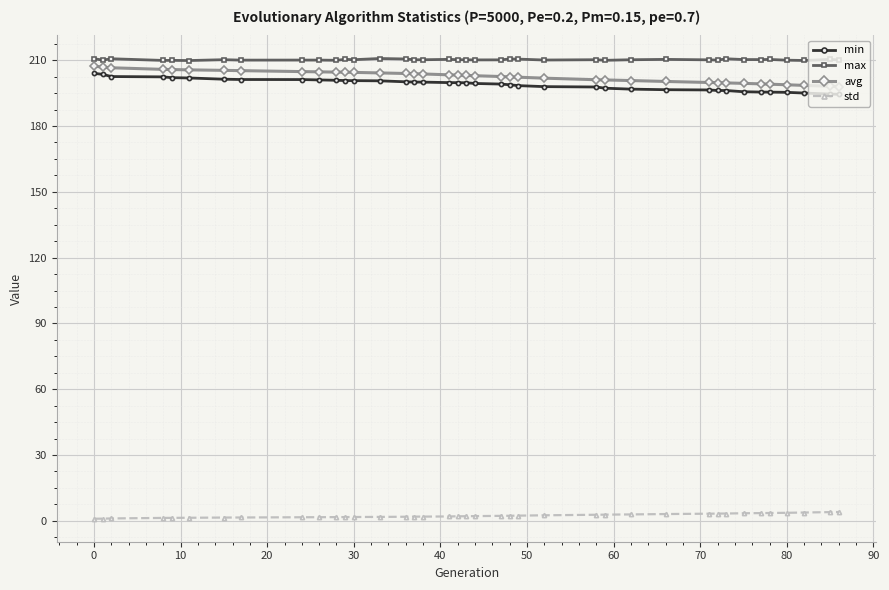

What is the sum of all min values?

7760.8